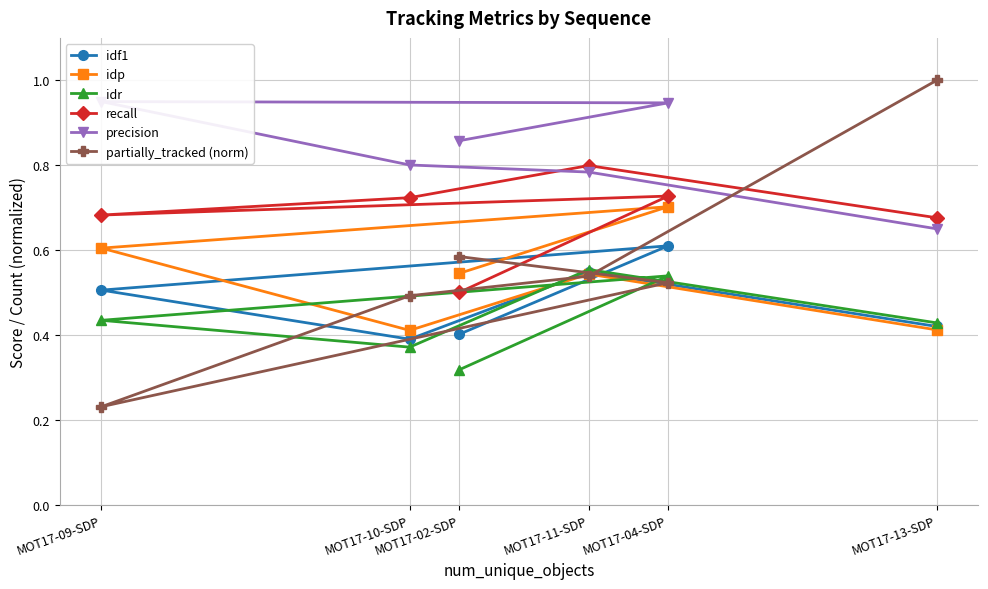

What is the spread (max minus min) of values at MOT17-04-SDP?

0.4